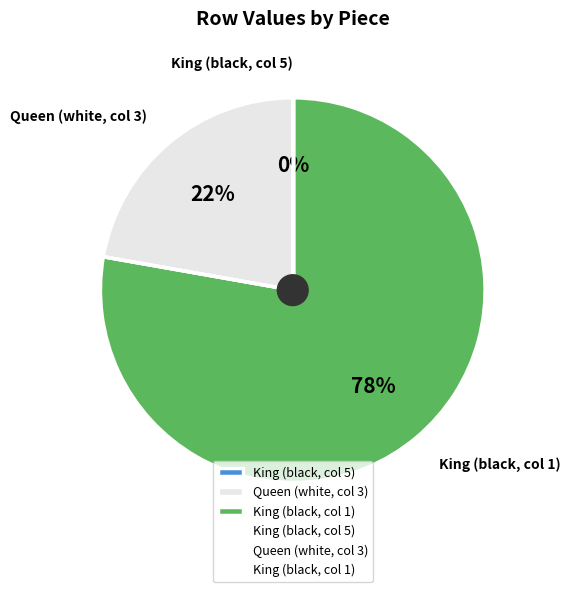

Is there any slice that represents more than half of the pie?

Yes